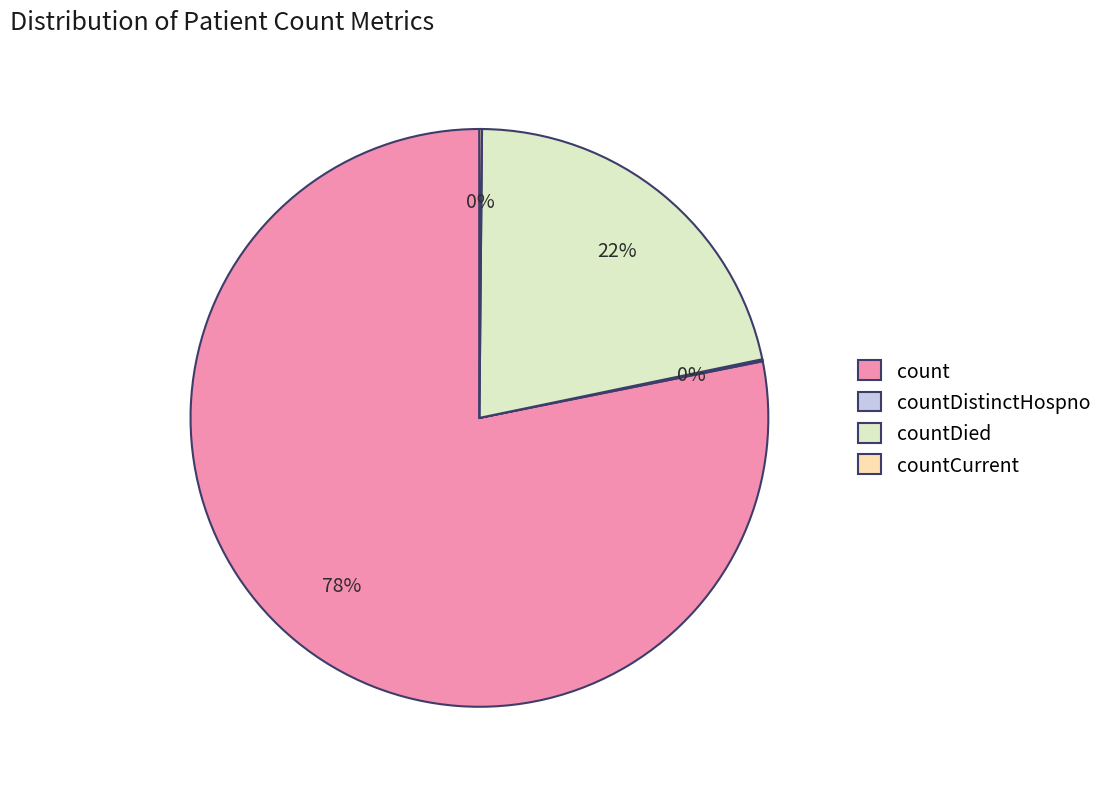

To the nearest percent, what is the difference between the largest and smallest slice percentages?

78%